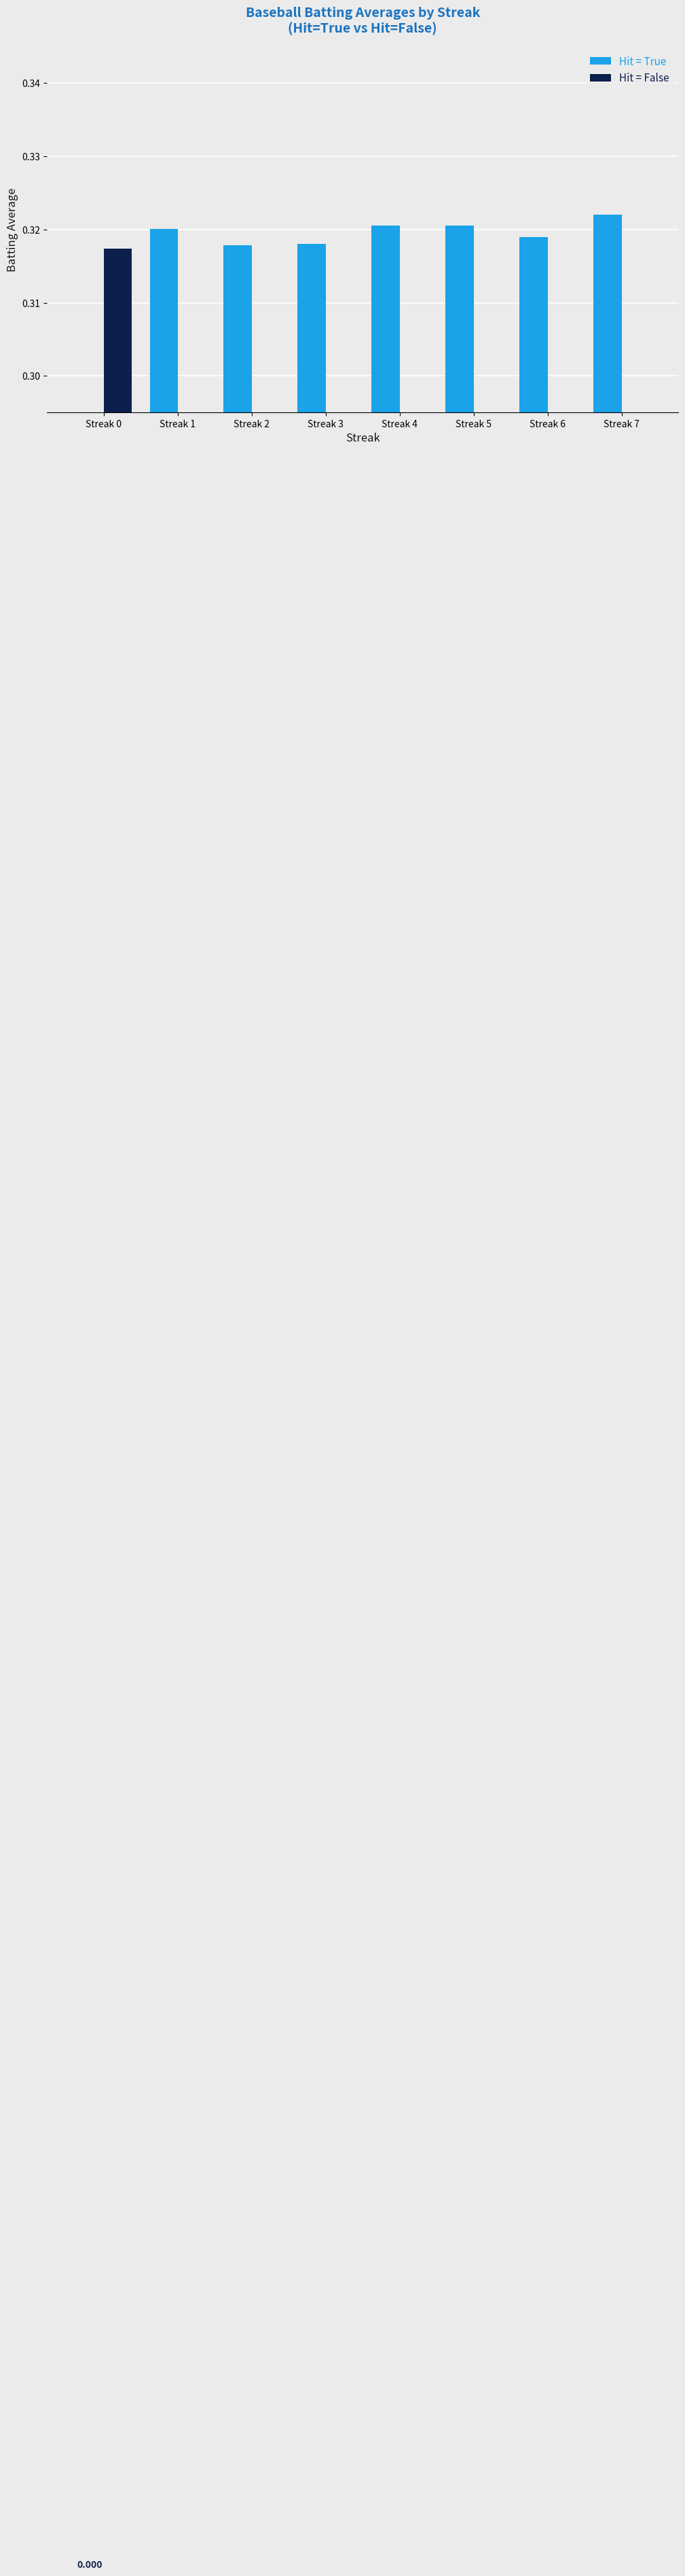

The value of Hit = True at Streak 7 is 0.3. True or false?

True